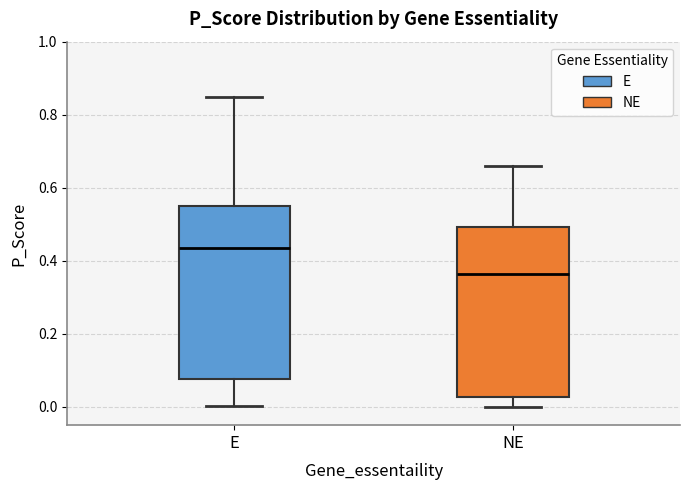

Where is the upper edge of the box for NE on the y-axis? The values are not printed on the chart, so give them approximately, as read against the axis.

0.50